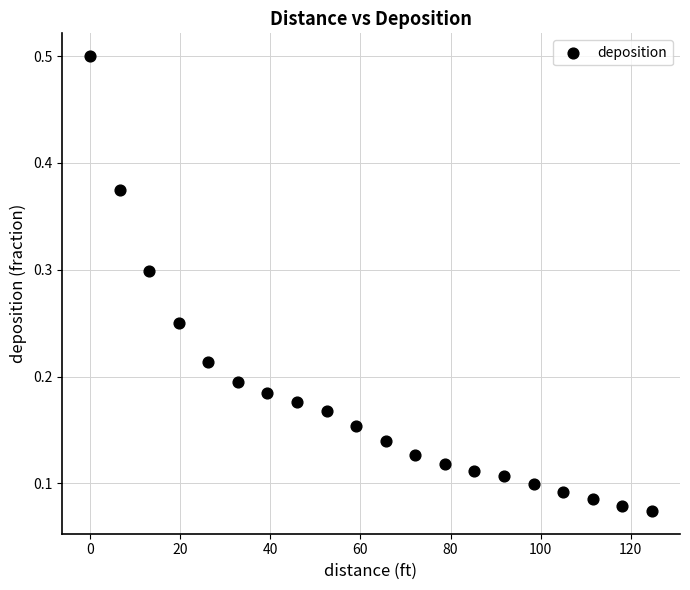

What is the range of X values (max minus min)?

124.7